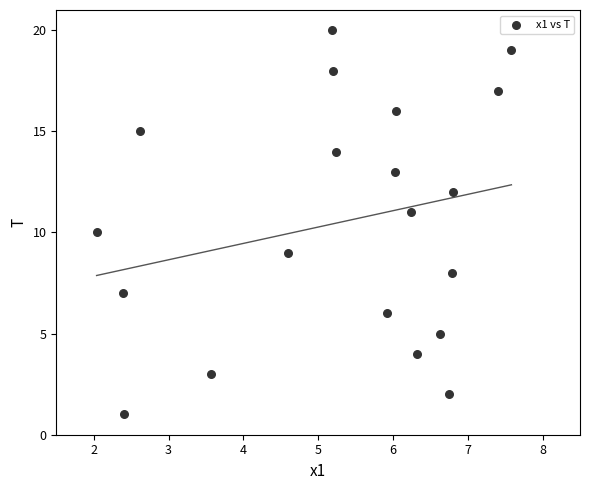

What is the range of Y values (max minus min)?

19